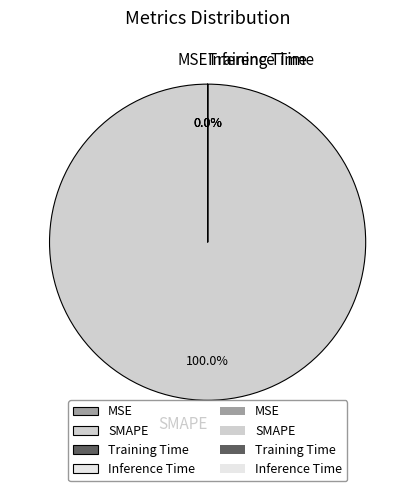

What is the largest slice in the pie chart?

SMAPE